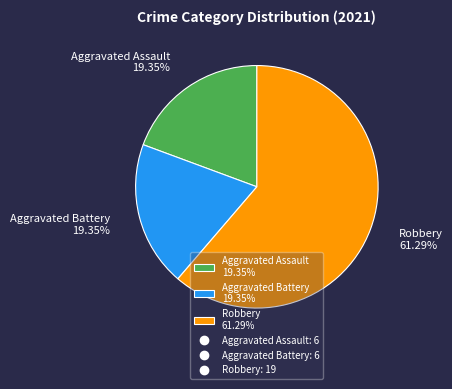

Combined, what portion of the pie is Aggravated Battery and Aggravated Assault?

38.7%